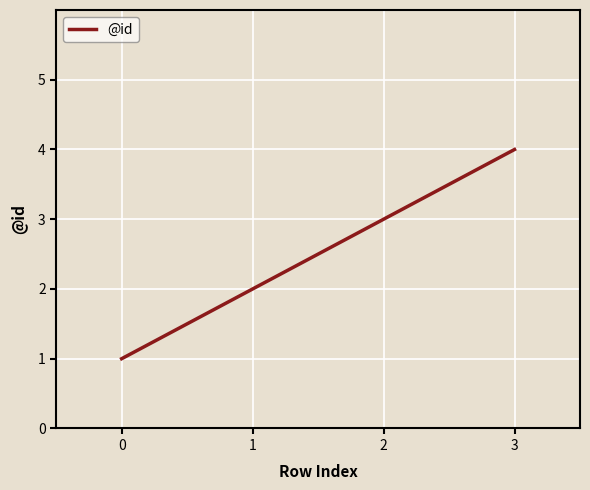

Count the number of data series in this chart.

1